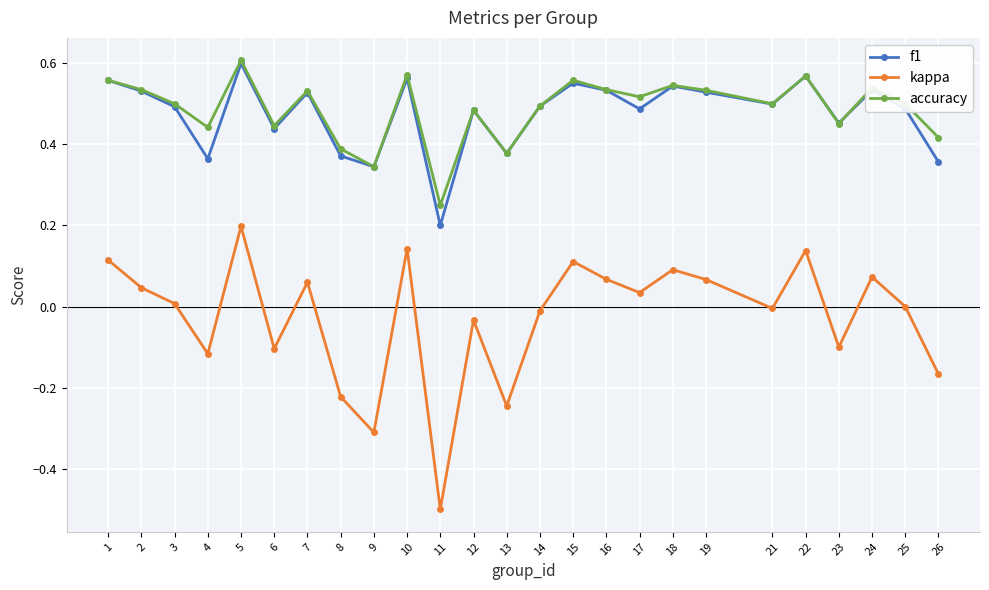

How many interior local valleys does the f1 series have?

8